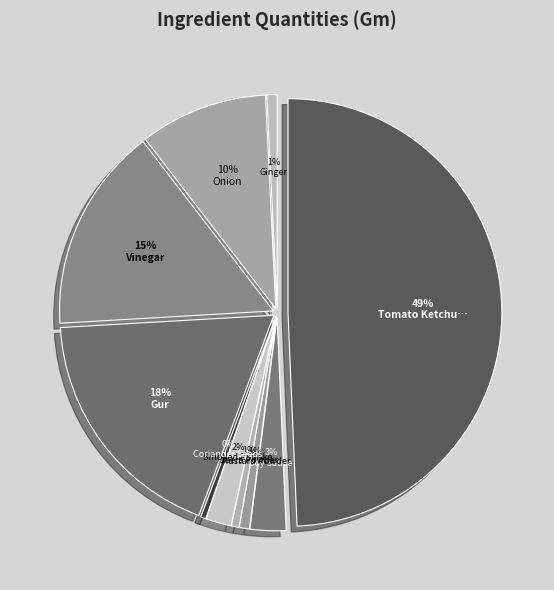

The Vinegar slice represents 15% of the pie. True or false?

True